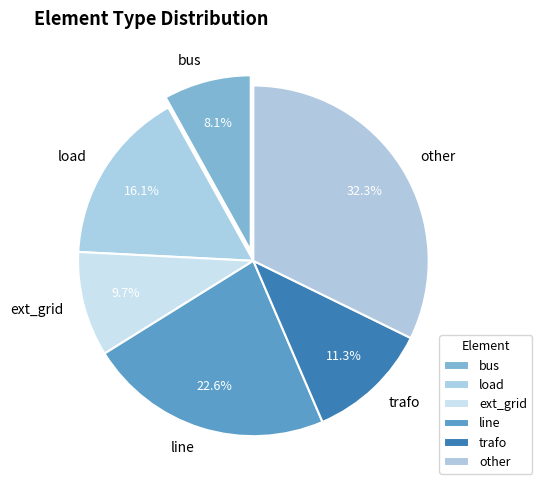

Between line and ext_grid, which is larger?

line